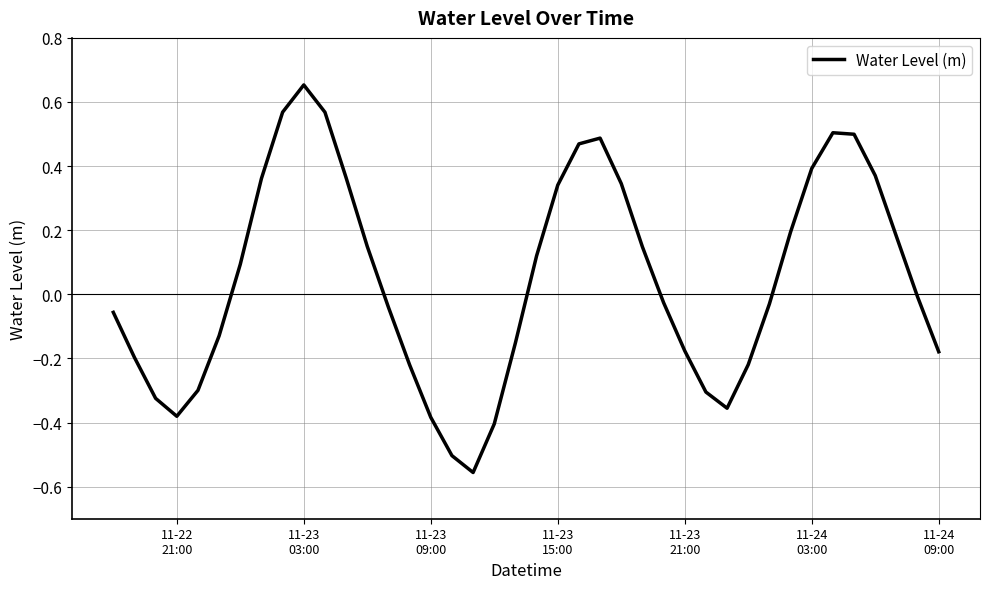

What is the difference between the maximum and minimum values?

1.2